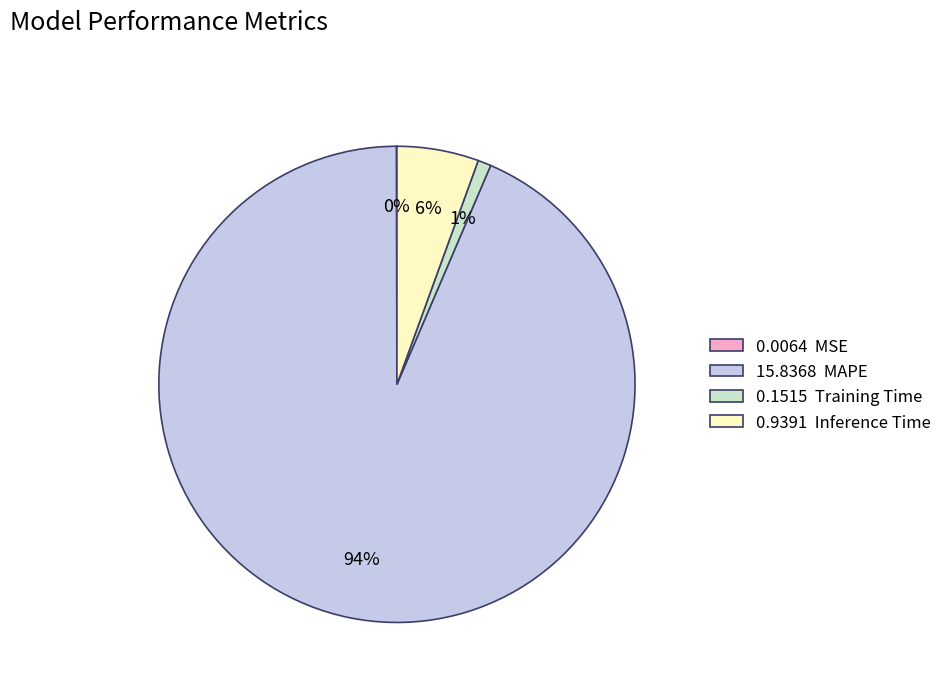

Is it true that 0.1515 Training Time is 10% of the pie?

False